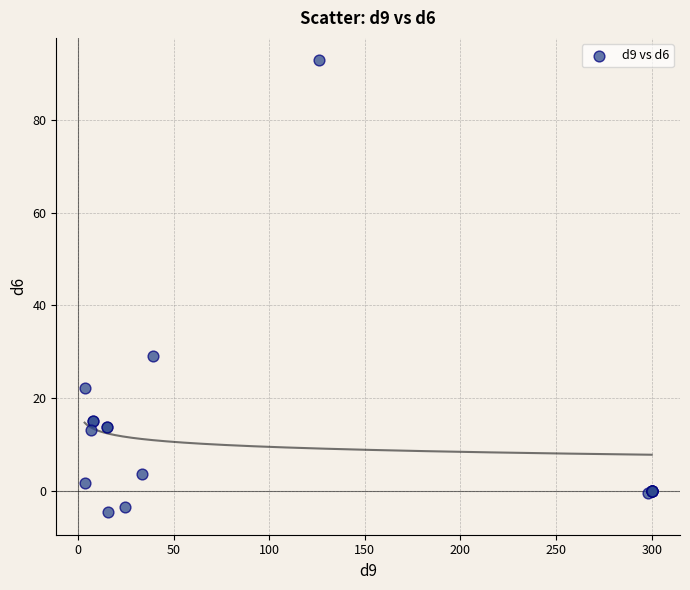

What Y value in the scatter plot is closest to 44?

29.0